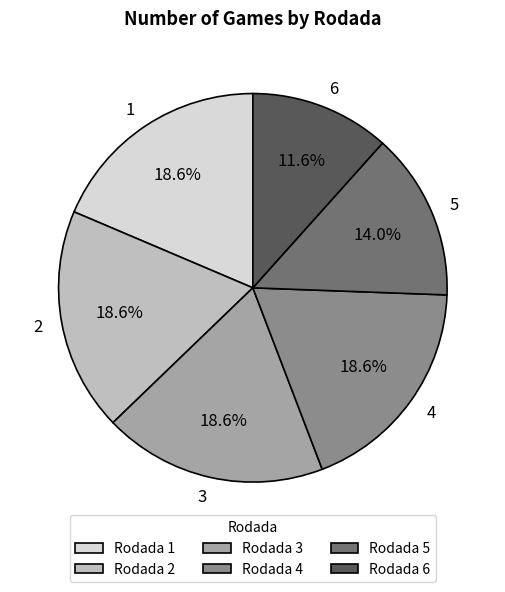

Which category has the smallest portion of the pie?

Rodada 6